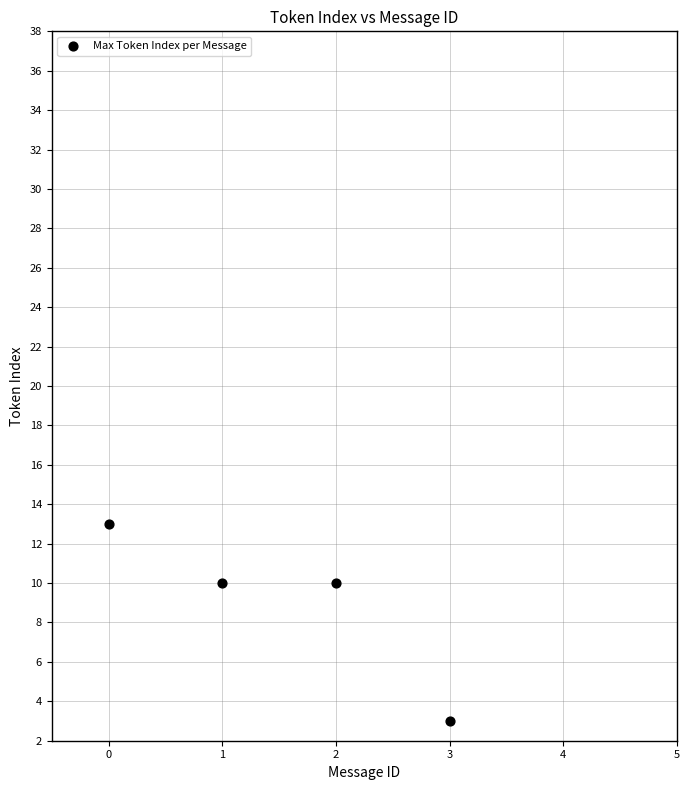

What is the average Y value?

9